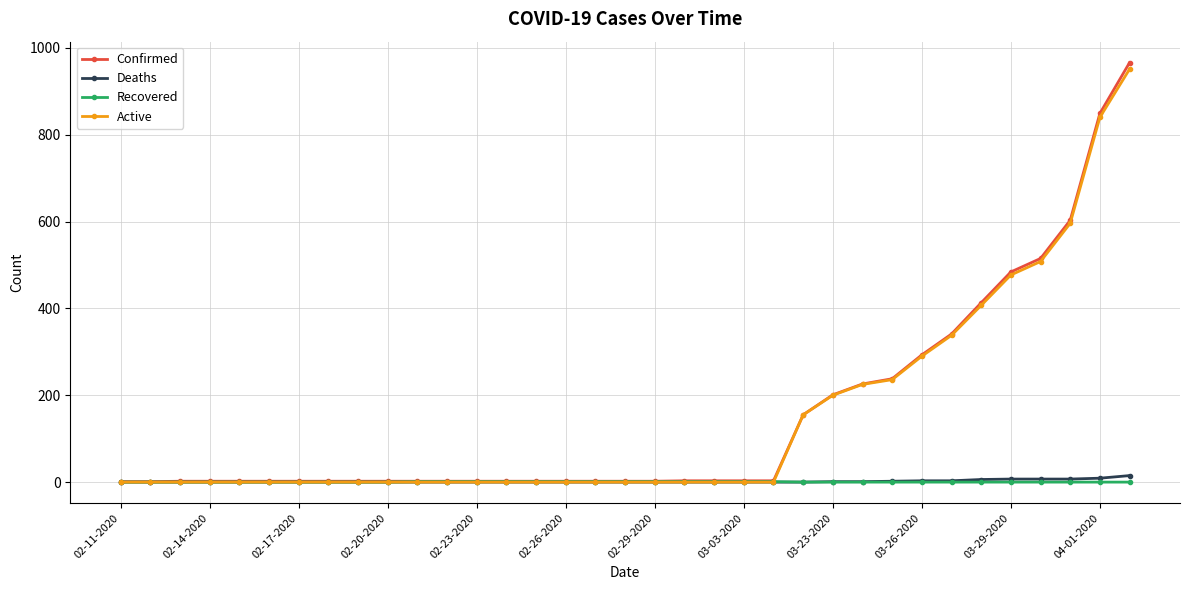

Which series has the largest range (max minus min)?

Confirmed